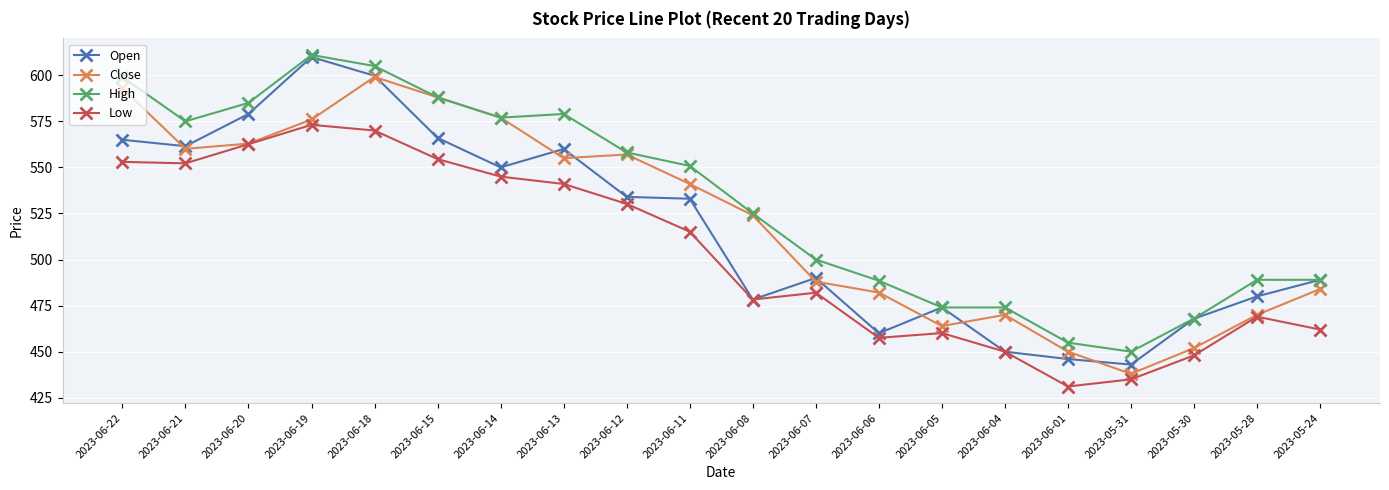

What is the value of the Low point at the 11th from the left?

478.3